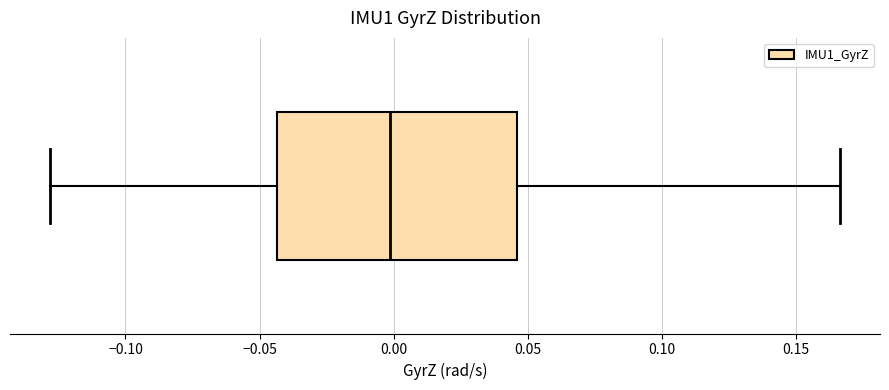

Where does the left whisker of the box end on the x-axis? The values are not printed on the chart, so give them approximately, as read against the axis.

-0.130